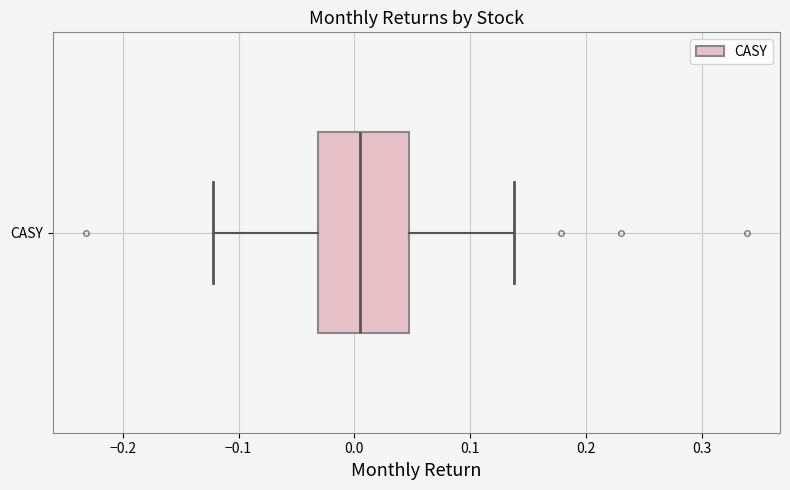

Transcribe this box plot: give where the median line is, the range the box spans, and where the two whiskers end, as read against the x-axis. The values are not printed on the chart, so give them approximately, as read against the axis.

median 0.01, box -0.03 to 0.05, whiskers -0.12 to 0.14